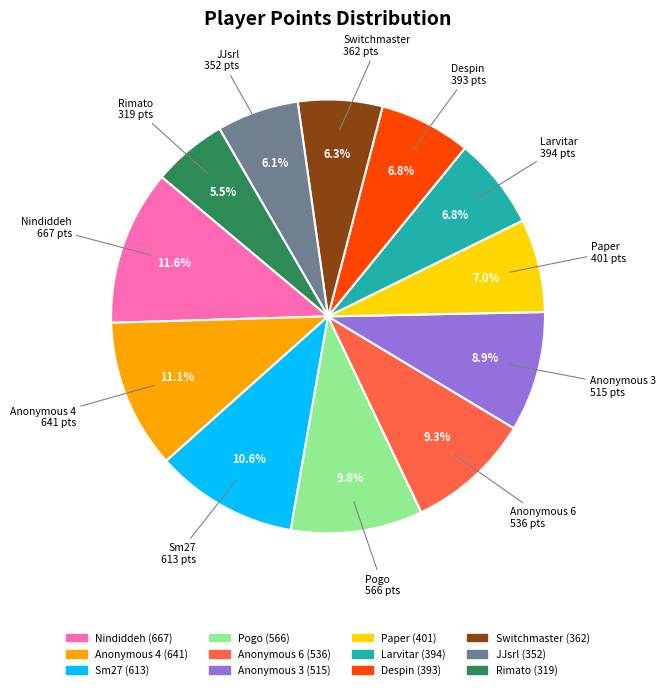

Is it true that Switchmaster is 6% of the pie?

True